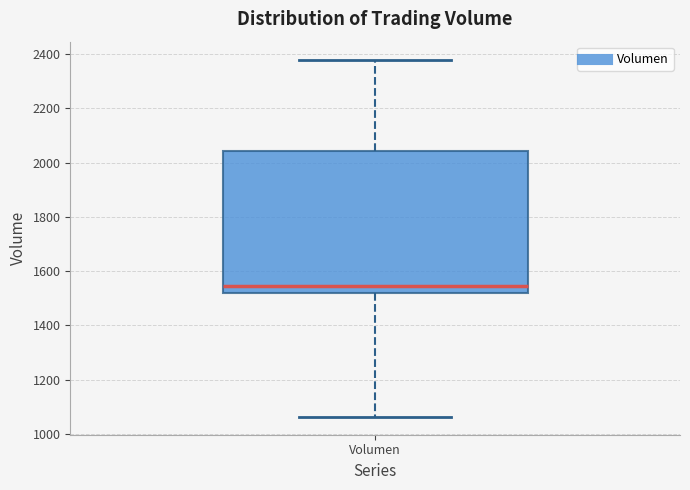

Read this box plot against the y-axis: the position of the median line, the range covered by the box, and the ends of both whiskers. The values are not printed on the chart, so give them approximately, as read against the axis.

median 1540, box 1520 to 2040, whiskers 1060 to 2380